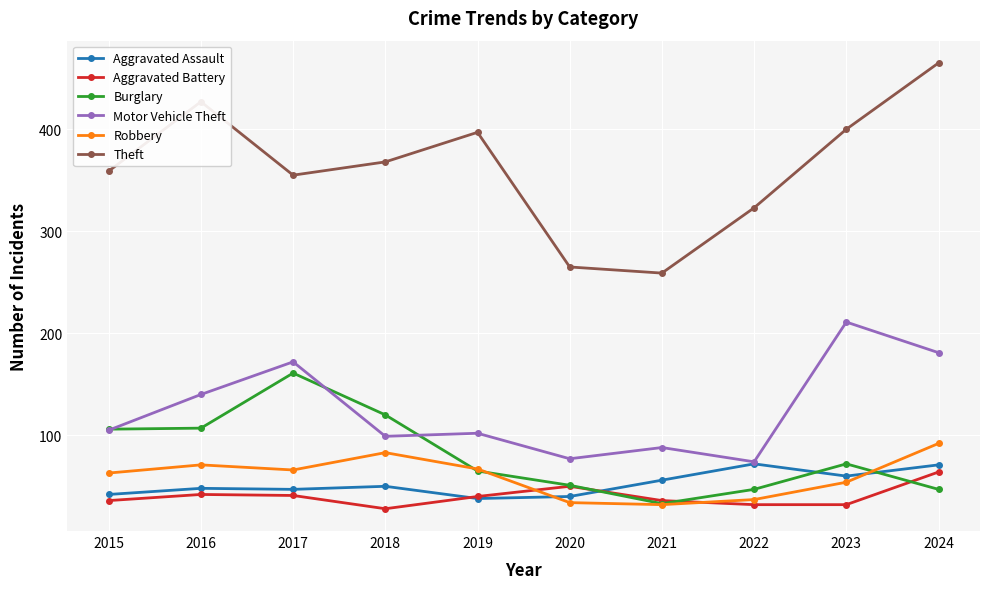

How many data points in Robbery are less than 66?

5